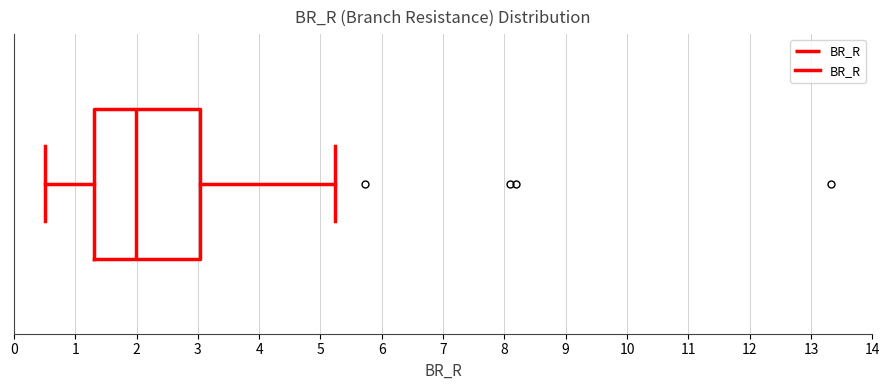

Read this box plot against the x-axis: the position of the median line, the range covered by the box, and the ends of both whiskers. The values are not printed on the chart, so give them approximately, as read against the axis.

median 2.0, box 1.3 to 3.0, whiskers 0.5 to 5.2